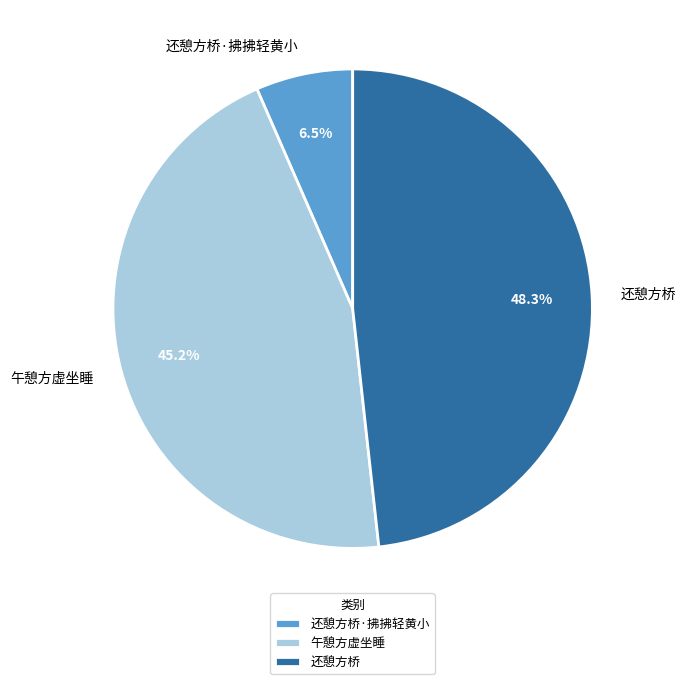

Between 午憩方虚坐睡 and 还憩方桥, which is larger?

还憩方桥